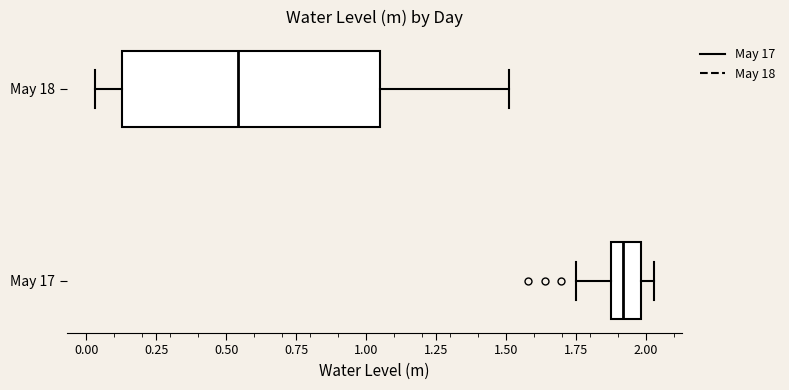

Where does the left whisker of the box for May 18 end on the x-axis? The values are not printed on the chart, so give them approximately, as read against the axis.

0.05